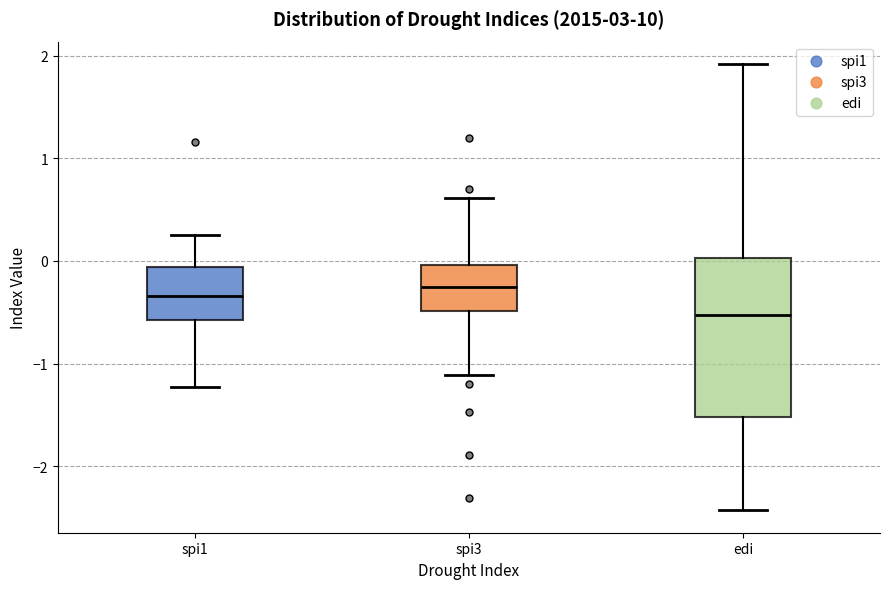

Where is the lower edge of the box for spi1 on the y-axis? The values are not printed on the chart, so give them approximately, as read against the axis.

-0.6